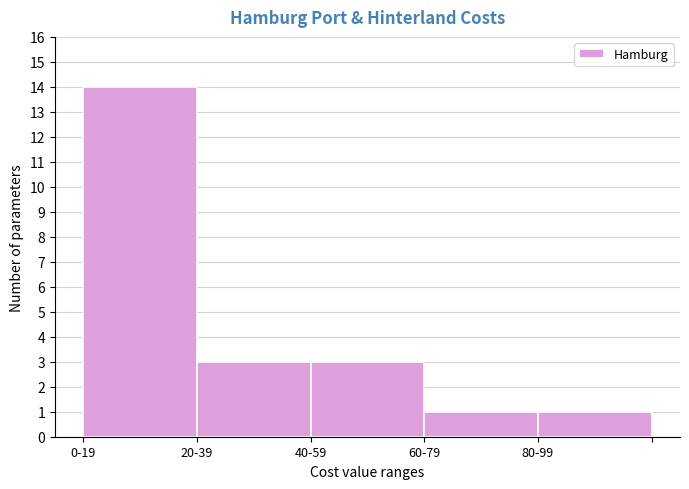

Reading right to left, list all the values displayed in this chart.

1	1	3	3	14